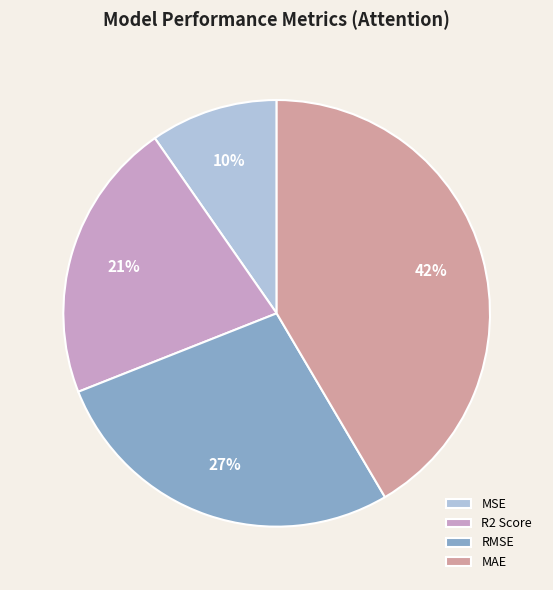

Combined, do MAE and MSE account for over 50%?

Yes